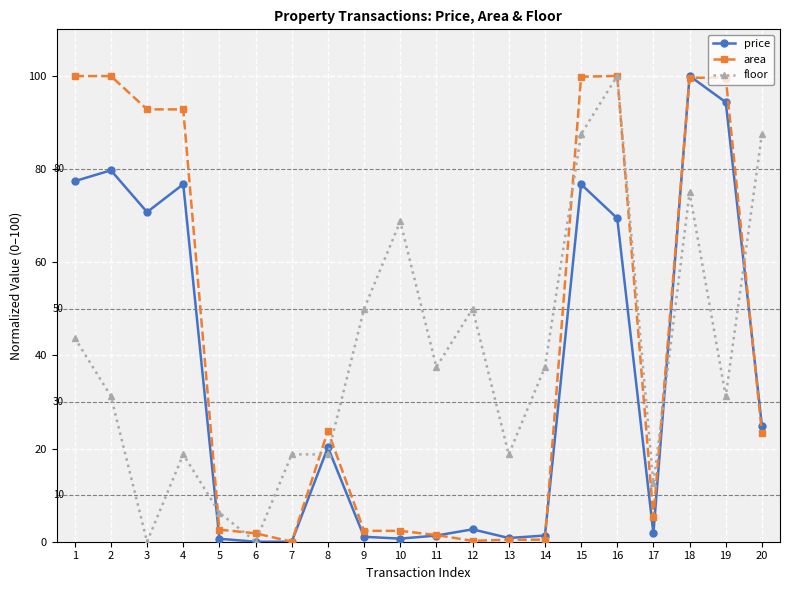

The area series shows 5.2 at 17. True or false?

True